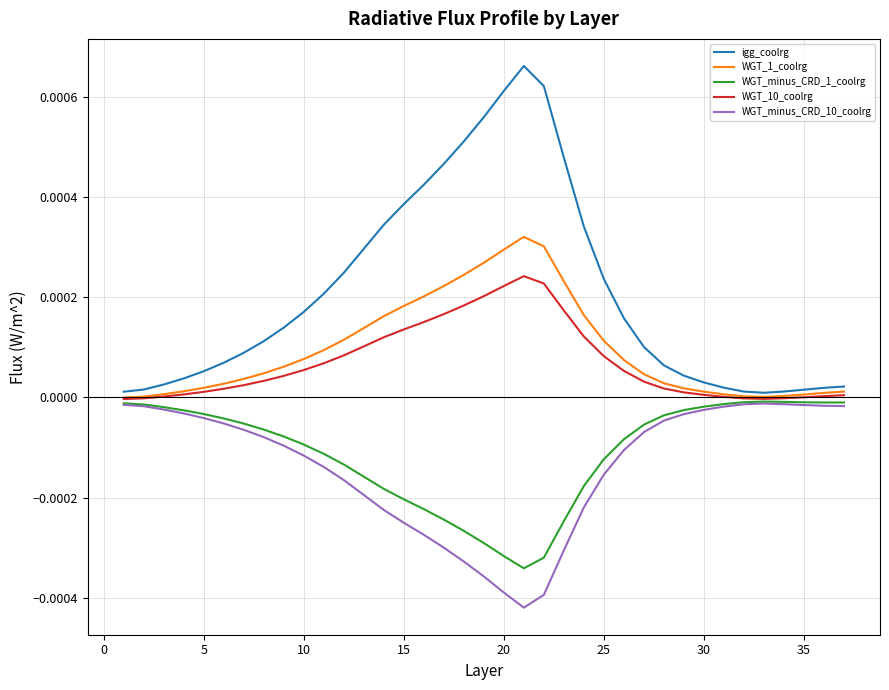

At how many categories does at least one series exceed 0?

37